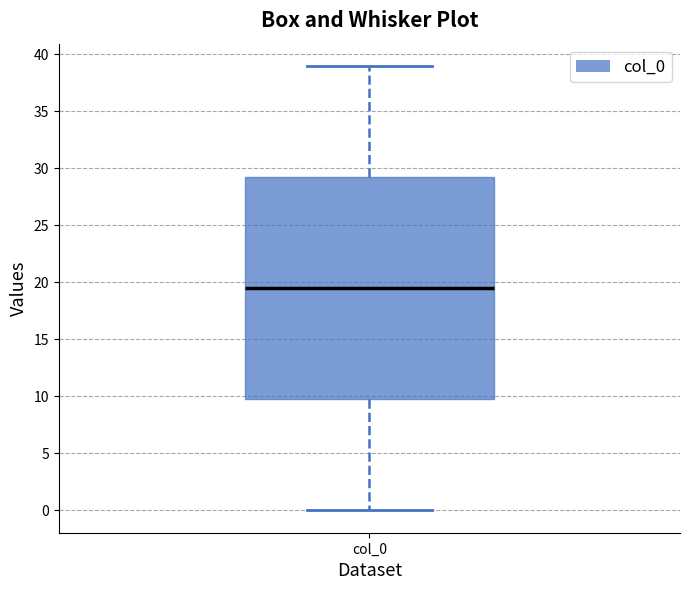

Transcribe this box plot: give where the median line is, the range the box spans, and where the two whiskers end, as read against the y-axis. The values are not printed on the chart, so give them approximately, as read against the axis.

median 19.5, box 10.0 to 29.5, whiskers 0.0 to 39.0